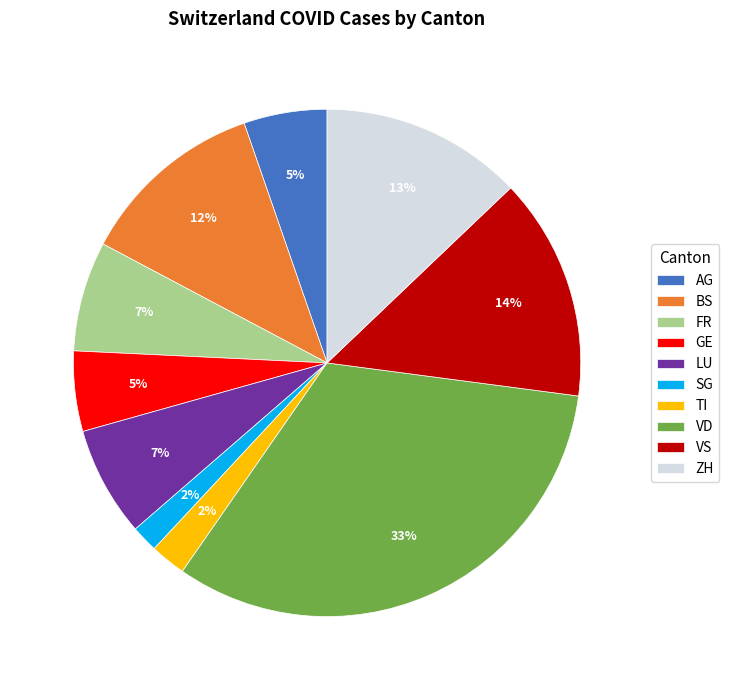

True or false: LU accounts for 1% of the total.

False